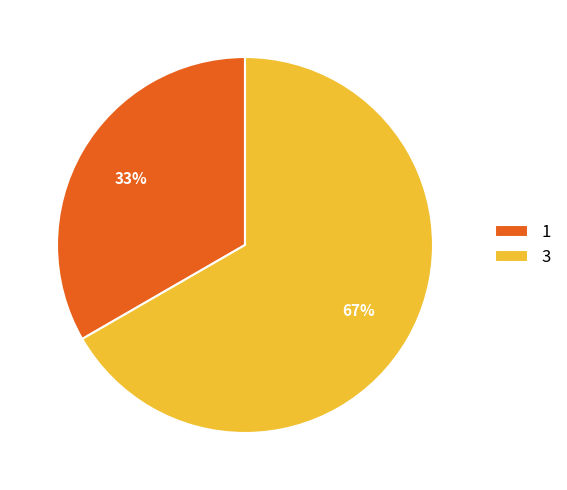

Rank the categories by value from lowest to highest.

1, 3